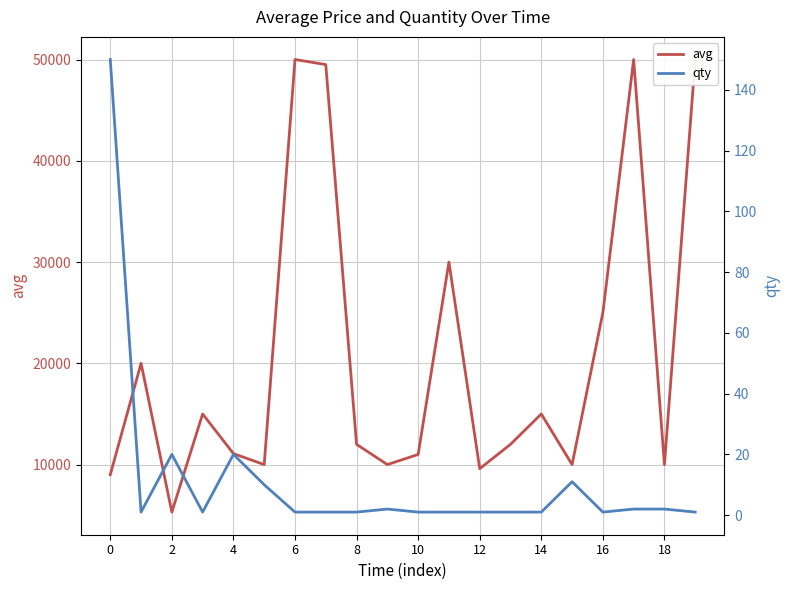

What is the sum of the avg values at 10 and 14?

26000